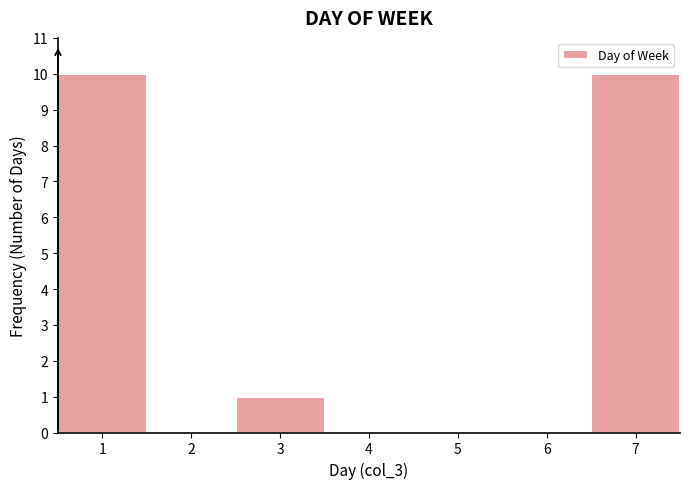

Reading left to right, list every bar in this chart as the range it spans on the x-axis followed by its height. The values are not printed on the chart, so give them approximately, as read against the axis.

0.5 to 1.5: 10
1.5 to 2.5: 0
2.5 to 3.5: 1
3.5 to 4.5: 0
4.5 to 5.5: 0
5.5 to 6.5: 0
6.5 to 7.5: 10